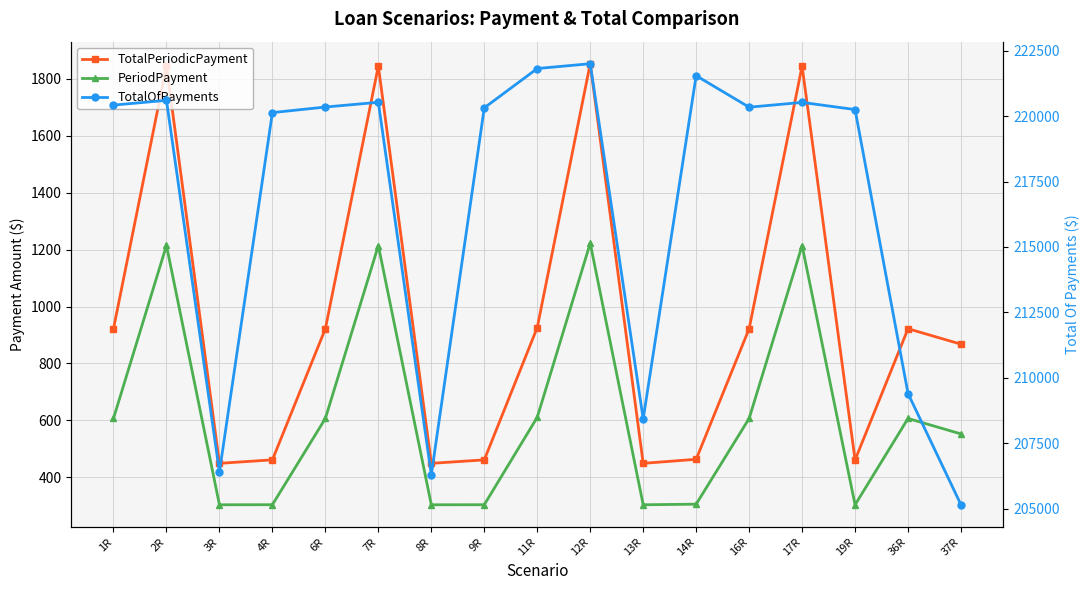

What position from the right is 4R?

14